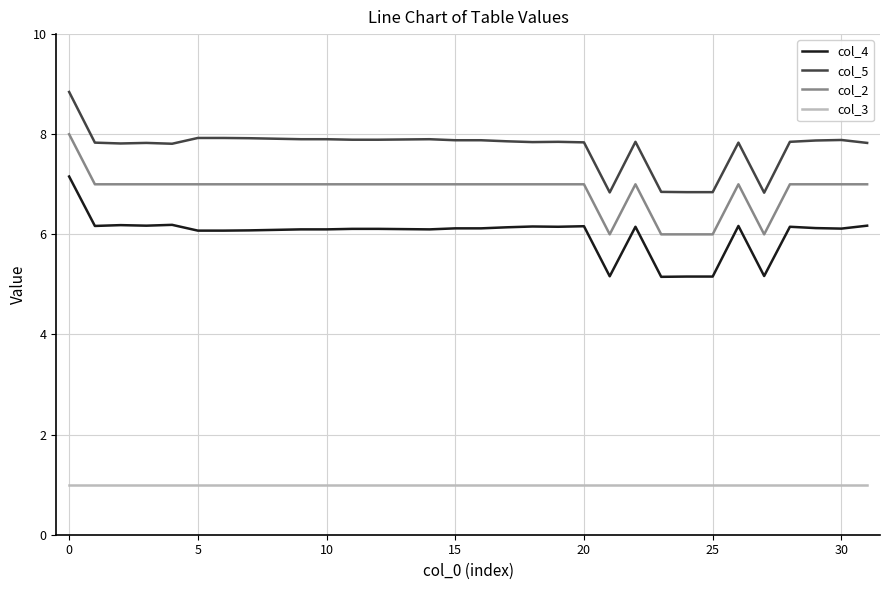

Does the chart display data point markers on the line(s)?

No